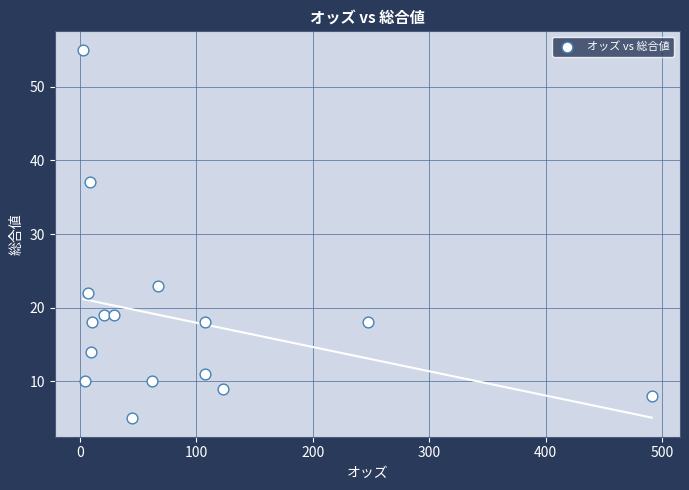

What is the range of Y values (max minus min)?

50